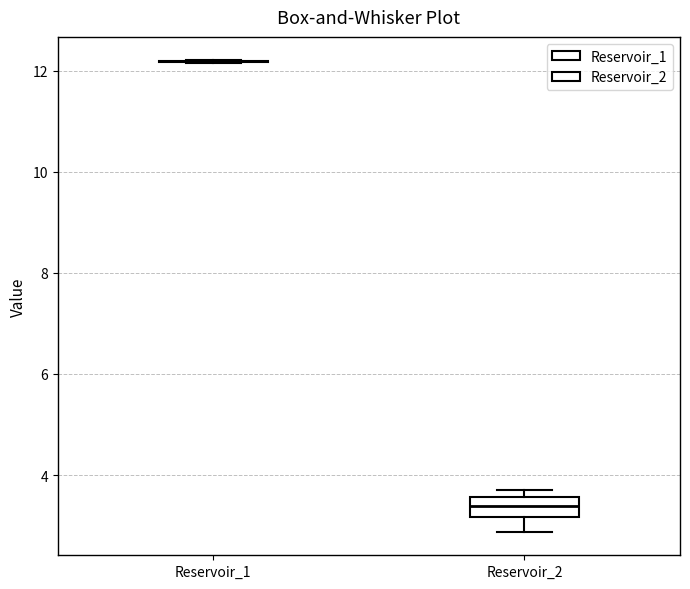

Reading left to right, transcribe this box plot: for each box, give where its median line is, the range the box spans, and where its two whiskers end, as read against the y-axis. The values are not printed on the chart, so give them approximately, as read against the axis.

Reservoir_1: box collapsed to a line at 12.2, whiskers 12.2 to 12.2
Reservoir_2: median 3.4, box 3.2 to 3.6, whiskers 2.8 to 3.8